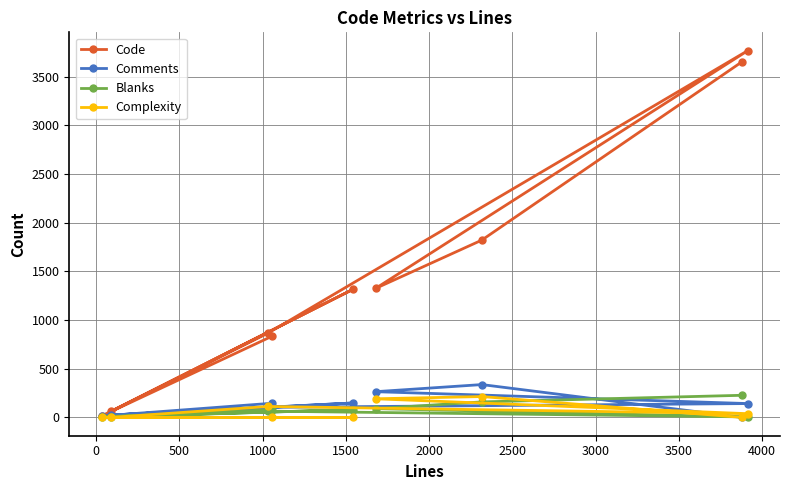

At how many categories does at least one series exceed 1692?

3